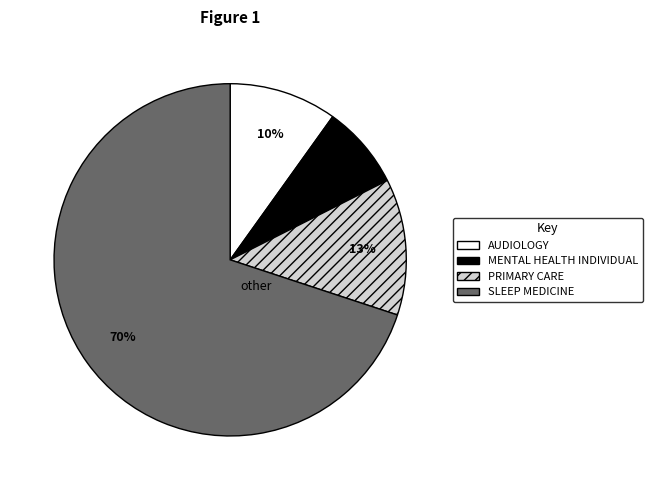

To the nearest percent, what is the average slice percentage?

25%